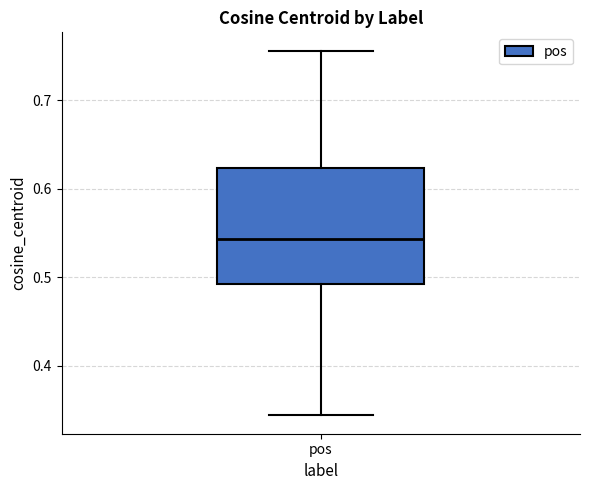

Transcribe this box plot: give where the median line is, the range the box spans, and where the two whiskers end, as read against the y-axis. The values are not printed on the chart, so give them approximately, as read against the axis.

median 0.54, box 0.49 to 0.62, whiskers 0.34 to 0.76